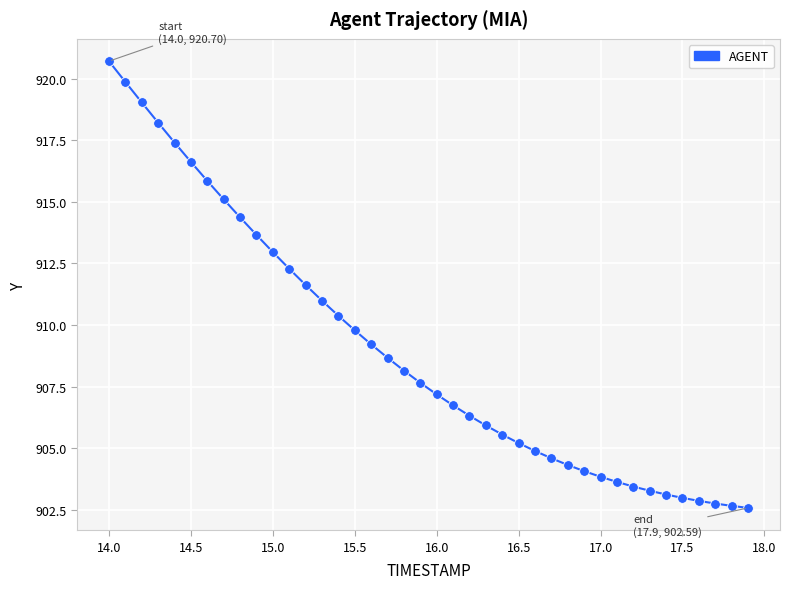

What is the range of X values (max minus min)?

3.9